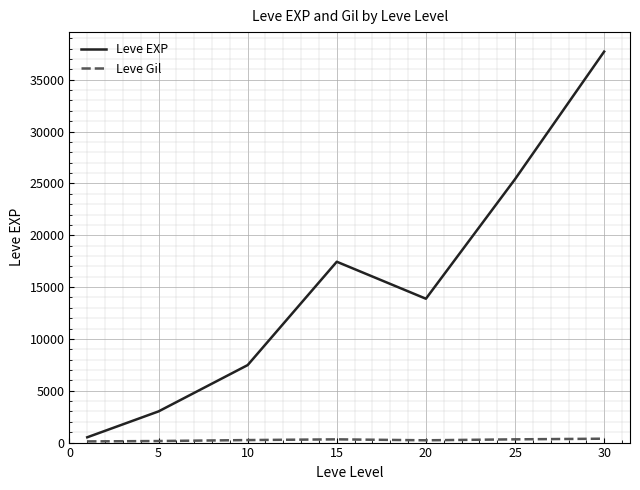

Which series has the largest range (max minus min)?

Leve EXP